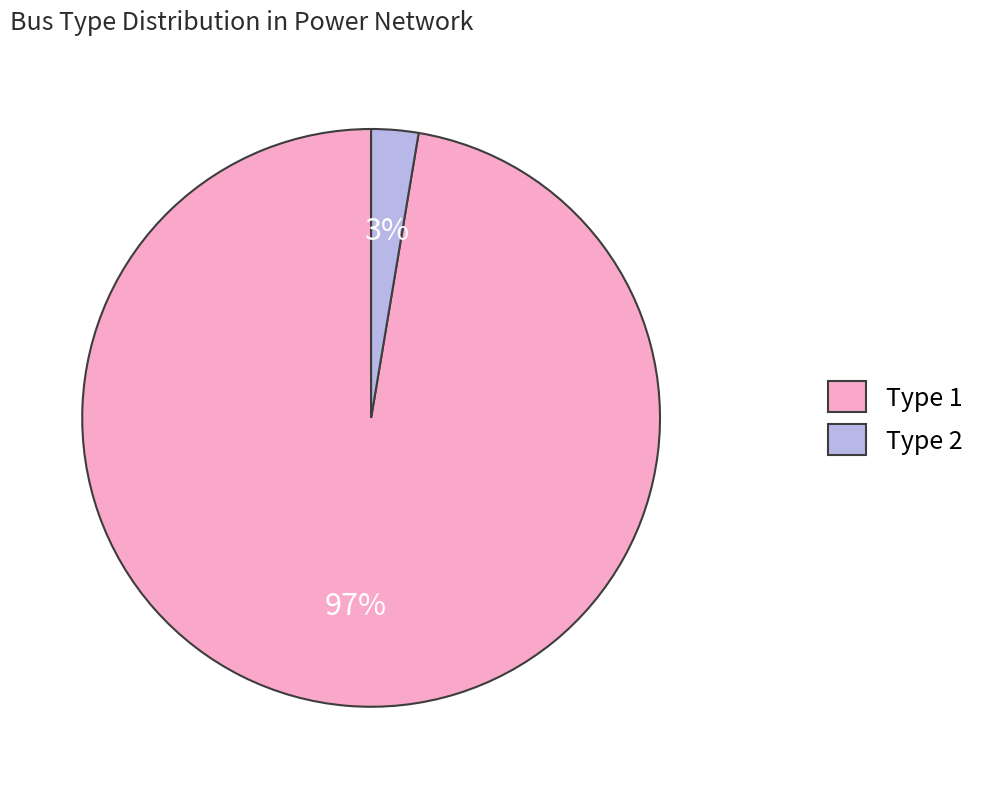

Which category has the smallest portion of the pie?

Type 2